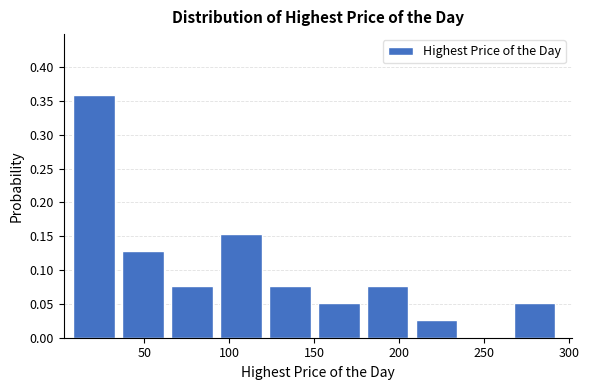

How tall is the bar that spans 65 to 95 on the x-axis? Neither the bar edges nor the heights are printed on the chart, so give them approximately, as read against the axes.

0.075